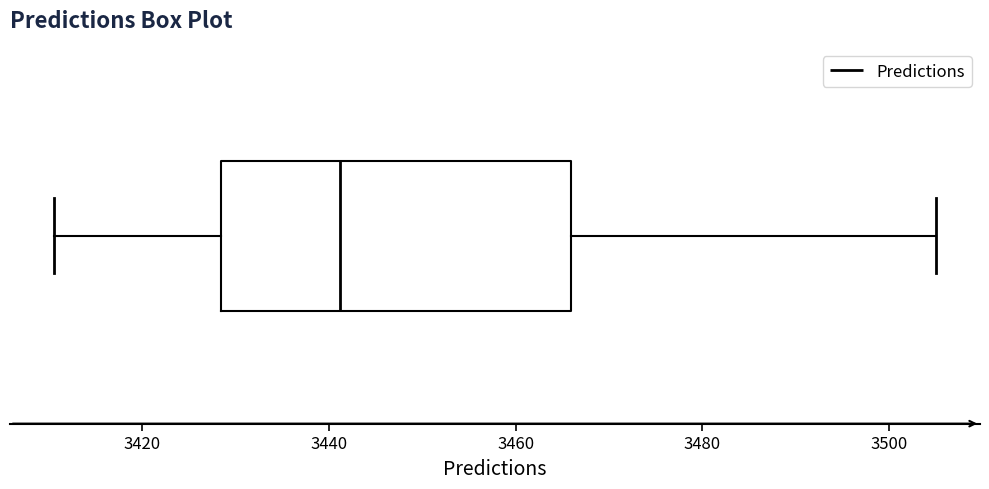

Read this box plot against the x-axis: the position of the median line, the range covered by the box, and the ends of both whiskers. The values are not printed on the chart, so give them approximately, as read against the axis.

median 3442, box 3428 to 3466, whiskers 3410 to 3506